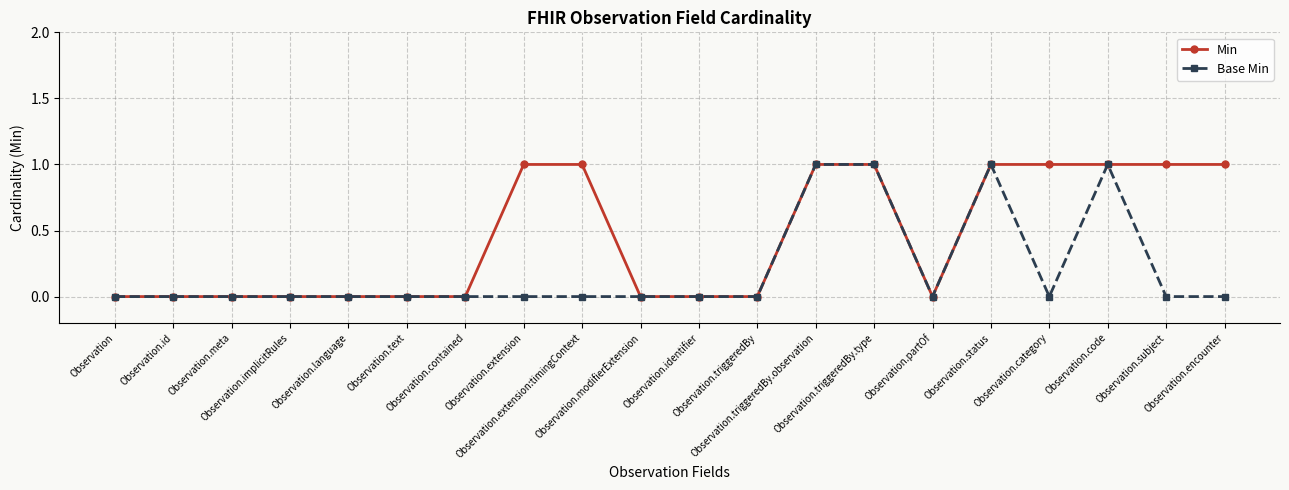

What is the difference between the maximum and minimum values in the Base Min series?

1